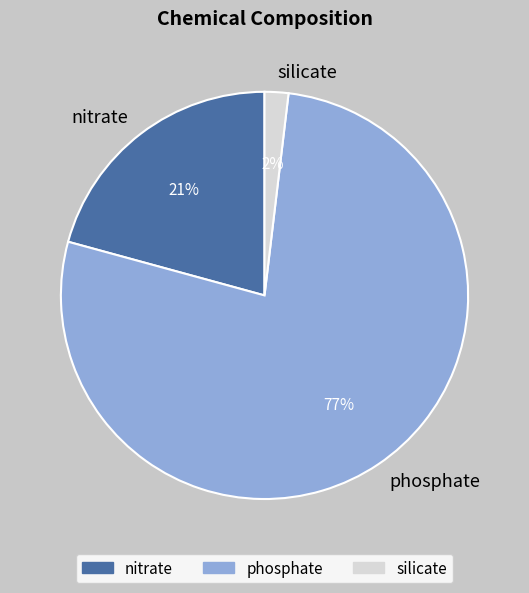

Is it true that silicate is 2% of the pie?

True